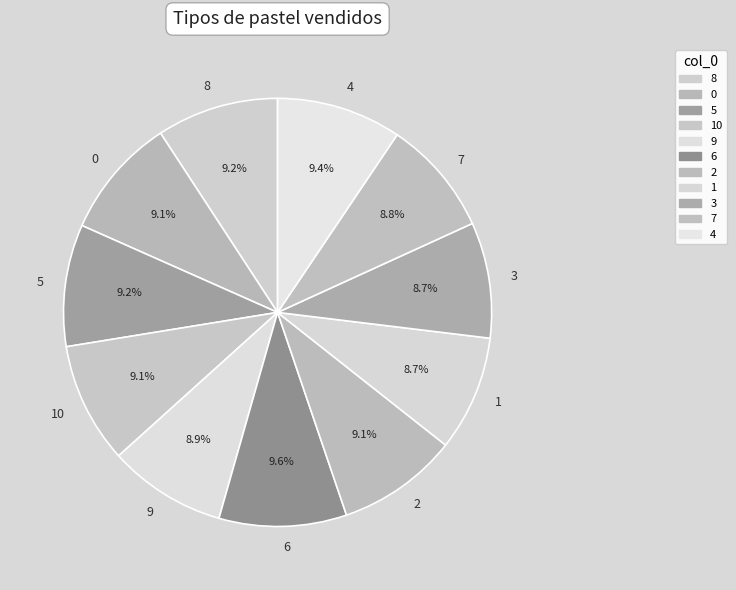

Does 0 account for over 50% of the chart?

No